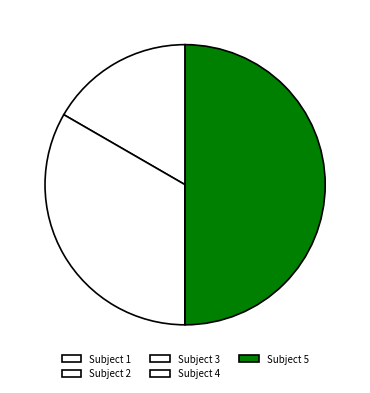

Between Subject 3 and Subject 1, which is larger?

Subject 1